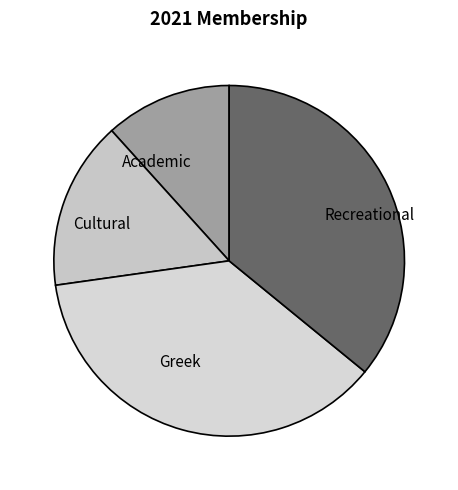

Between Academic and Cultural, which is larger?

Cultural